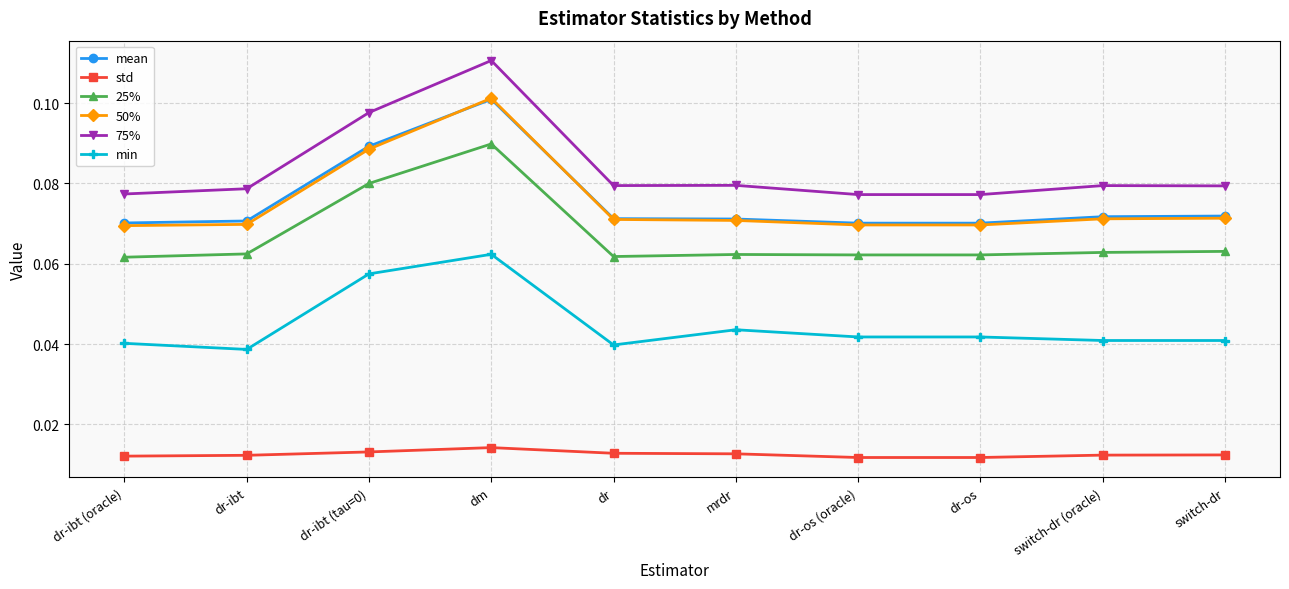

True or false: mean and std intersect in this chart.

False